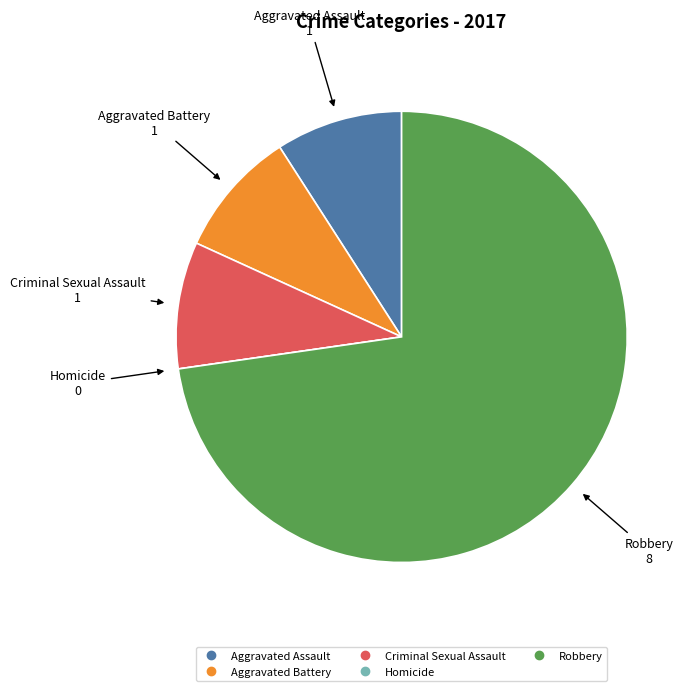

What is the largest slice in the pie chart?

Robbery